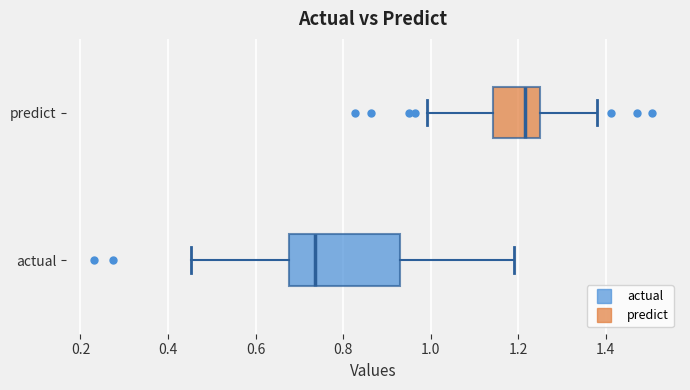

Reading bottom to top, transcribe this box plot: for each box, give where its median line is, the range the box spans, and where its two whiskers end, as read against the x-axis. The values are not printed on the chart, so give them approximately, as read against the axis.

actual: median 0.74, box 0.68 to 0.92, whiskers 0.46 to 1.20
predict: median 1.22, box 1.14 to 1.24, whiskers 1.00 to 1.38